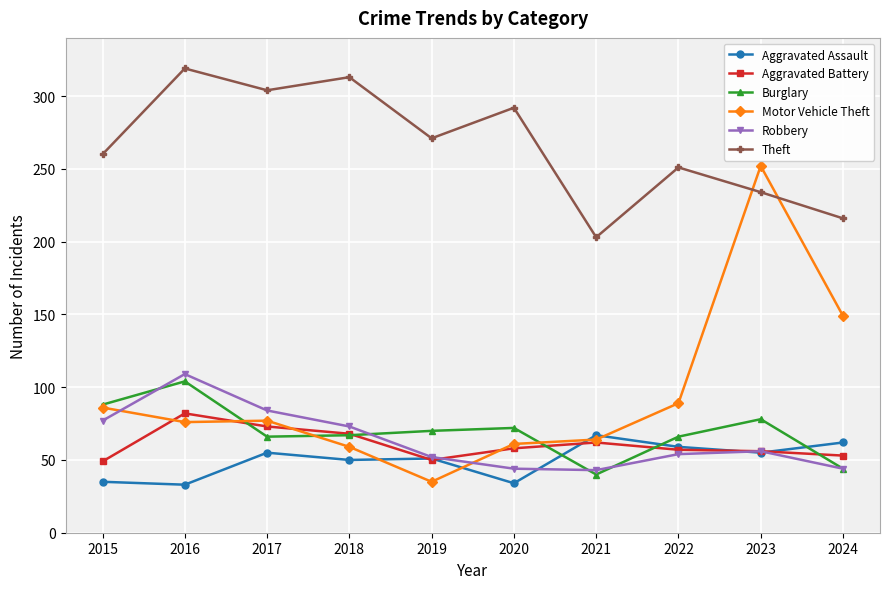

What are all the series names shown in the legend?

Aggravated Assault, Aggravated Battery, Burglary, Motor Vehicle Theft, Robbery, Theft